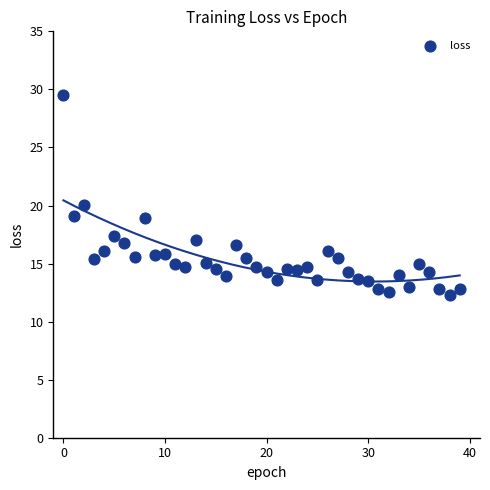

What is the range of Y values (max minus min)?

17.2